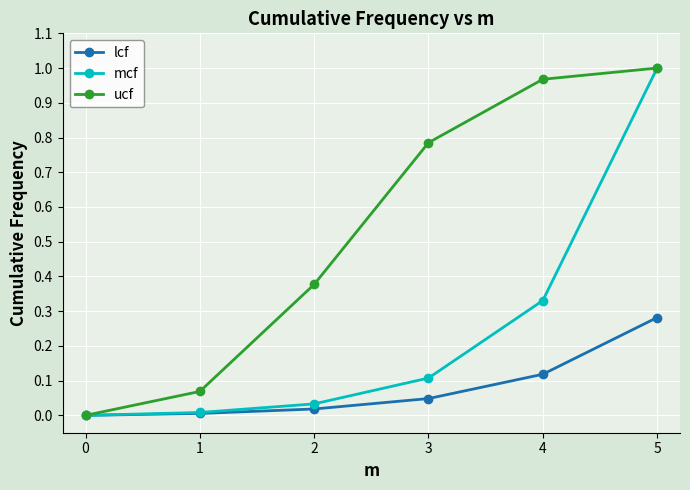

Which category has the highest value across all series?

5